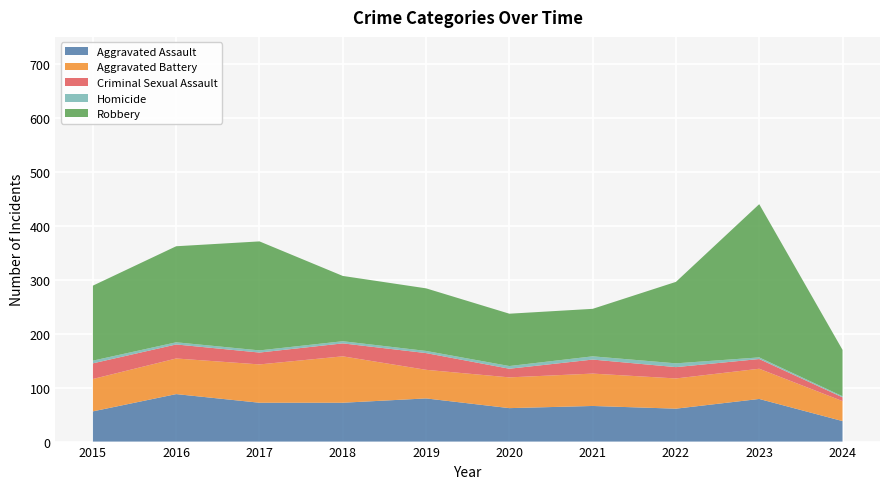

Reading left to right, transcribe all the data shown in this chart.

Aggravated Assault: 2015=56	2016=88	2017=72	2018=72	2019=80	2020=62	2021=66	2022=61	2023=79	2024=38
Aggravated Battery: 2015=60	2016=66	2017=71	2018=86	2019=53	2020=57	2021=60	2022=56	2023=56	2024=37
Criminal Sexual Assault: 2015=29	2016=26	2017=22	2018=24	2019=31	2020=16	2021=26	2022=21	2023=18	2024=7
Homicide: 2015=5	2016=4	2017=4	2018=4	2019=4	2020=5	2021=6	2022=7	2023=3	2024=2
Robbery: 2015=139	2016=178	2017=202	2018=121	2019=116	2020=97	2021=88	2022=151	2023=284	2024=86